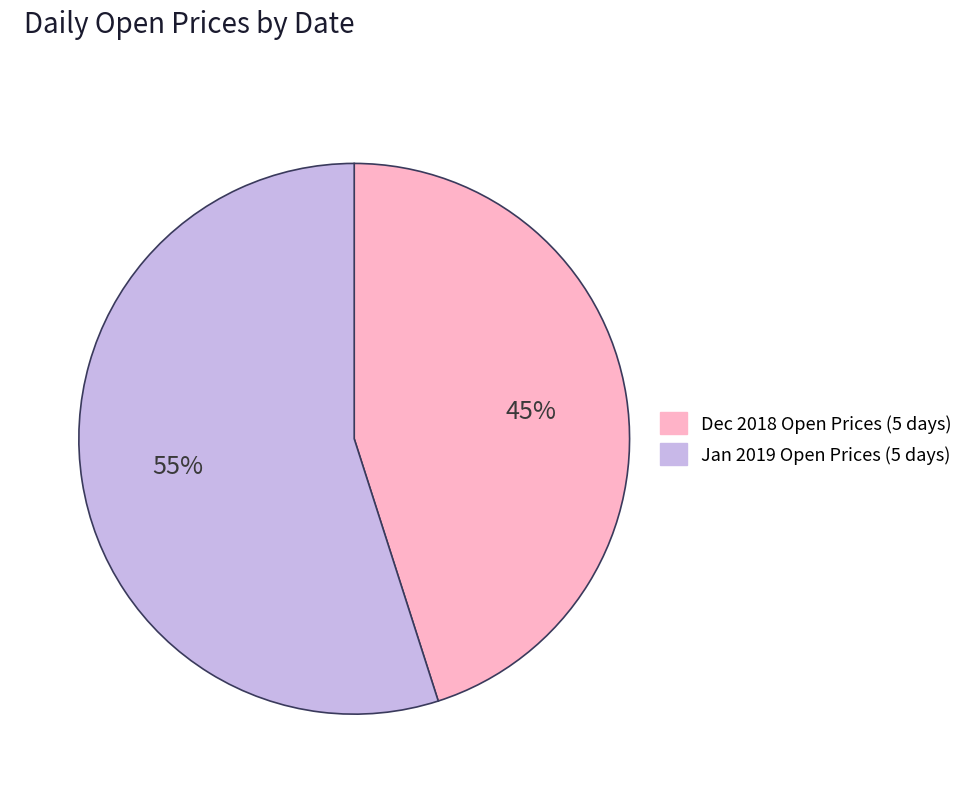

Does any single category account for the majority?

Yes